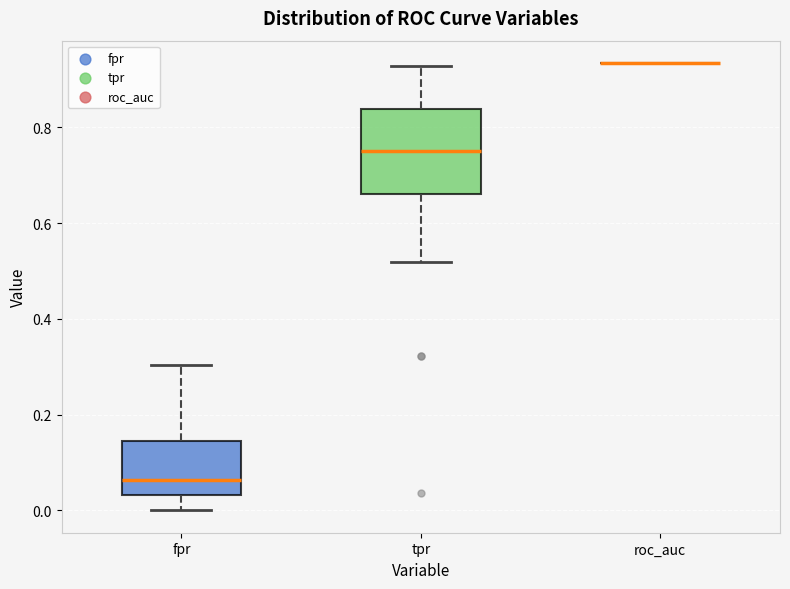

Reading left to right, transcribe this box plot: for each box, give where its median line is, the range the box spans, and where its two whiskers end, as read against the y-axis. The values are not printed on the chart, so give them approximately, as read against the axis.

fpr: median 0.06, box 0.04 to 0.14, whiskers 0.00 to 0.30
tpr: median 0.76, box 0.66 to 0.84, whiskers 0.52 to 0.92
roc_auc: box collapsed to a line at 0.94, whiskers 0.94 to 0.94